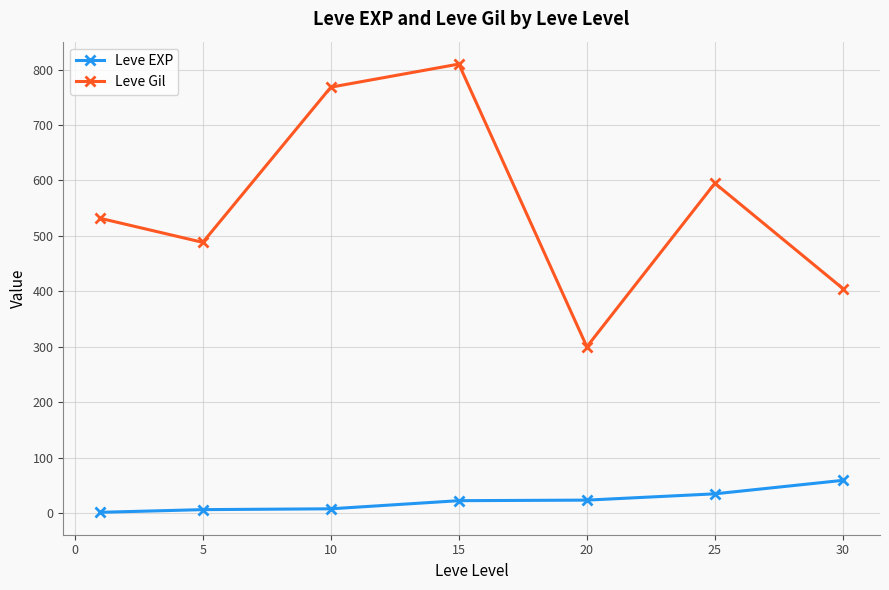

Which series has the largest total across all categories?

Leve Gil